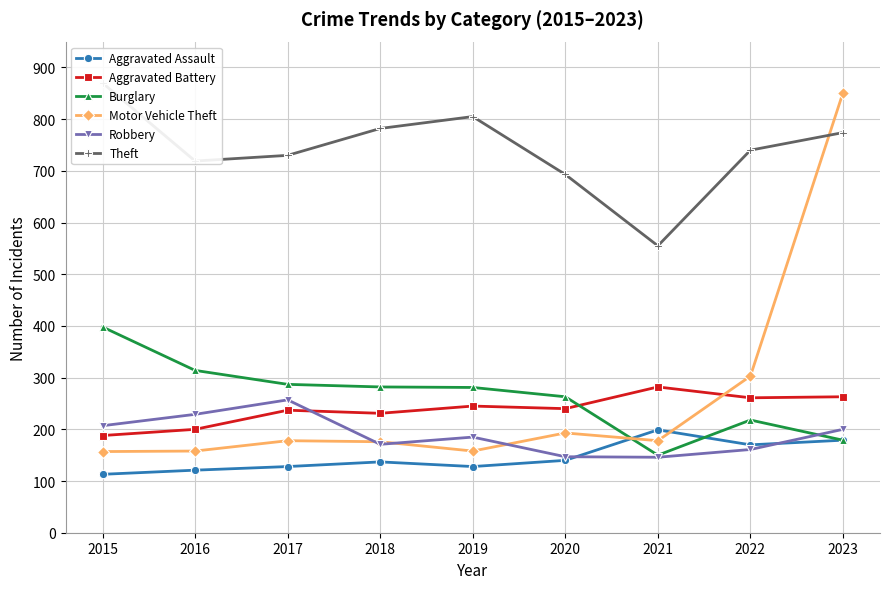

Which series has the largest range (max minus min)?

Motor Vehicle Theft